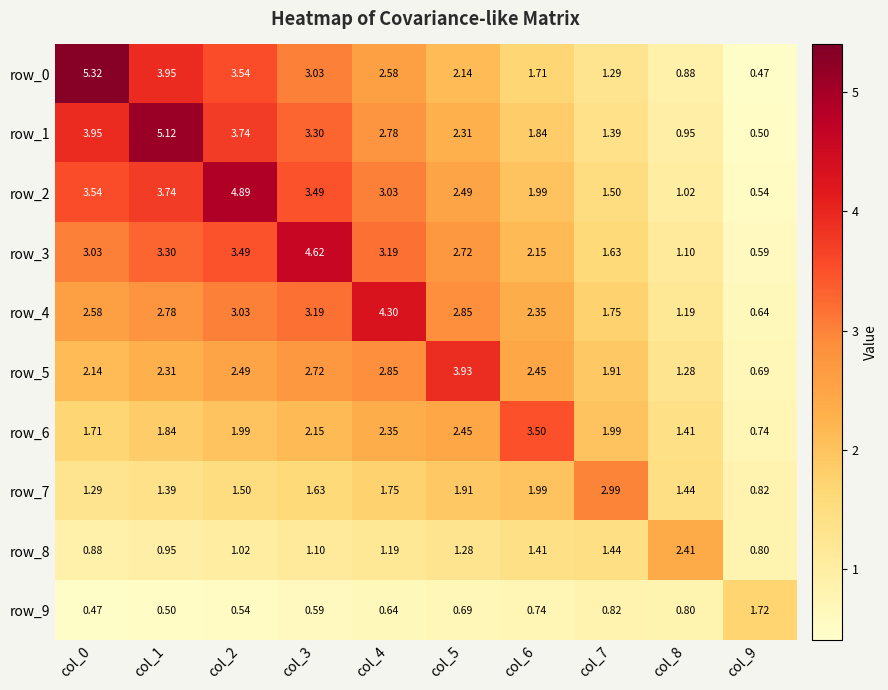

Is the value of row_0 at col_6 greater than the value of row_3 at col_2?

No